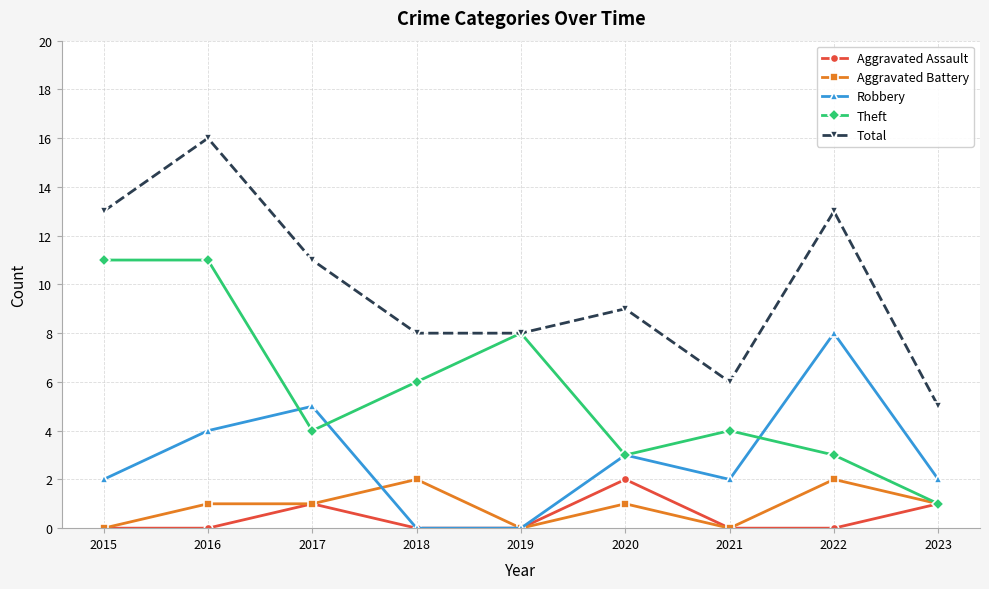

In Robbery, how many points are higher than both neighbors (excluding endpoints)?

3